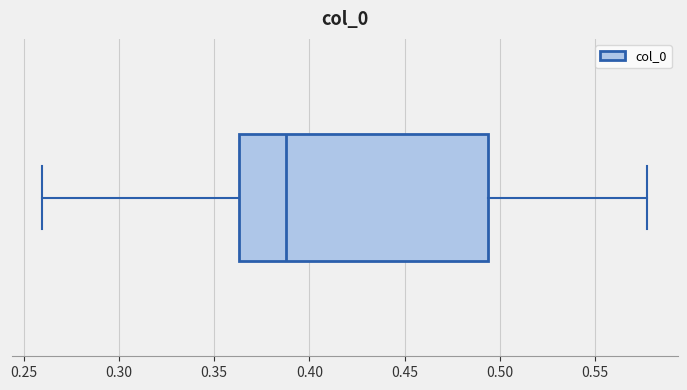

Where is the left edge of the box on the x-axis? The values are not printed on the chart, so give them approximately, as read against the axis.

0.365